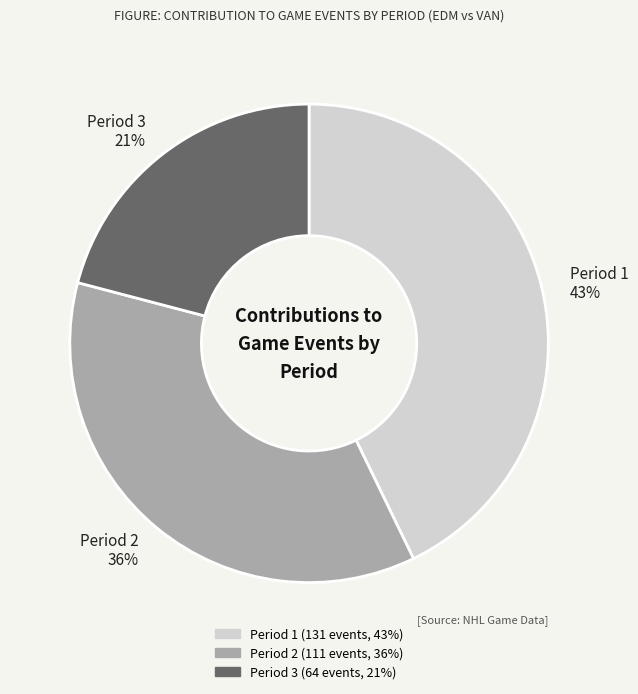

Does any single category account for the majority?

No